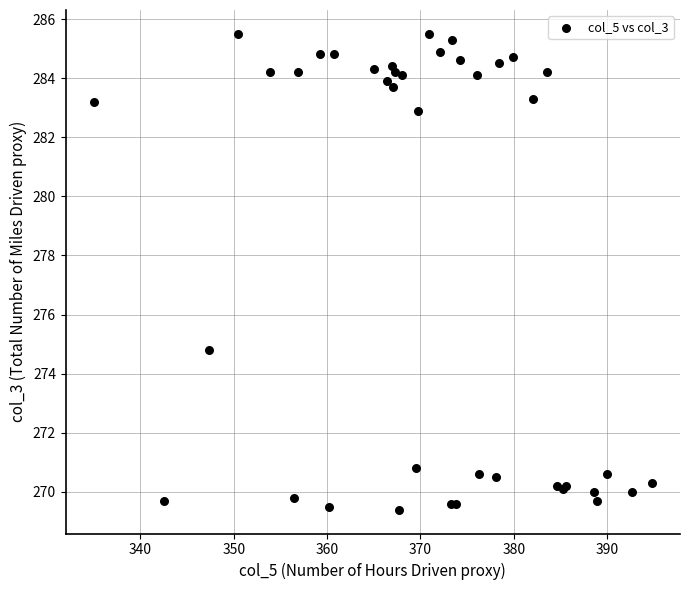

What Y value in the scatter plot is closest to 277?

274.8